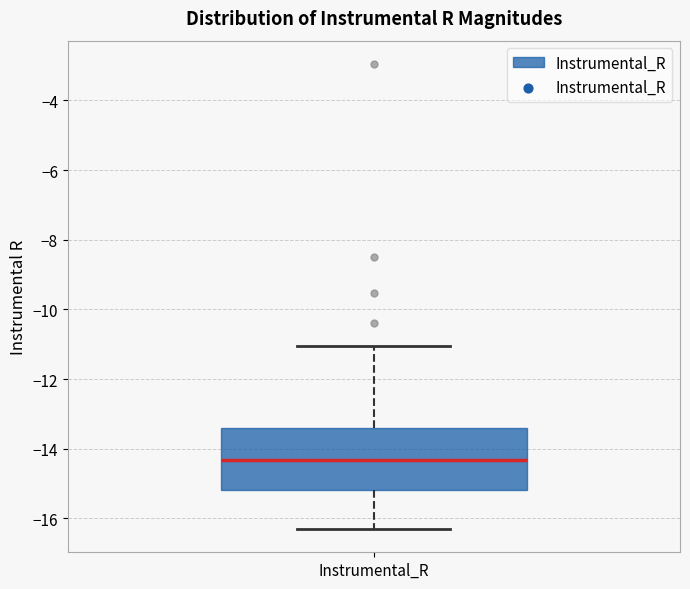

Where does the upper whisker of the box for Instrumental_R end on the y-axis? The values are not printed on the chart, so give them approximately, as read against the axis.

-11.0